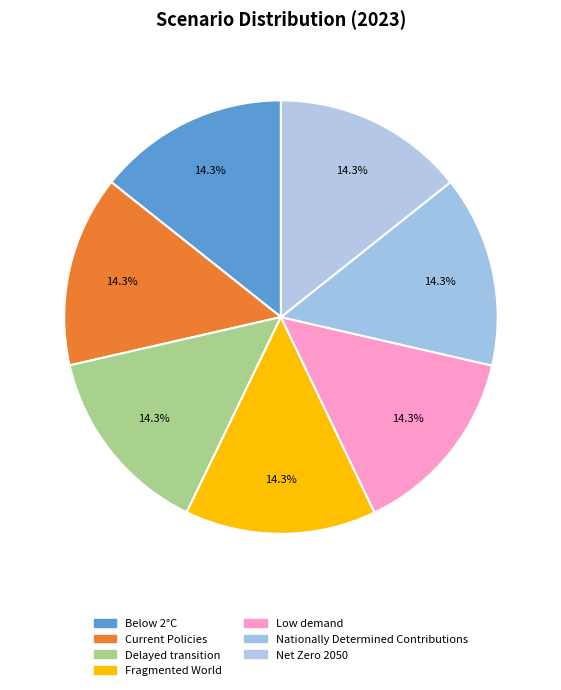

How many segments does this pie chart have?

7